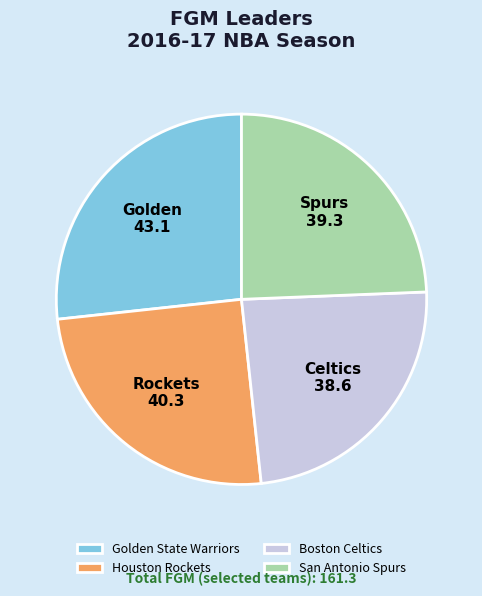

Does Boston Celtics account for over 50% of the chart?

No